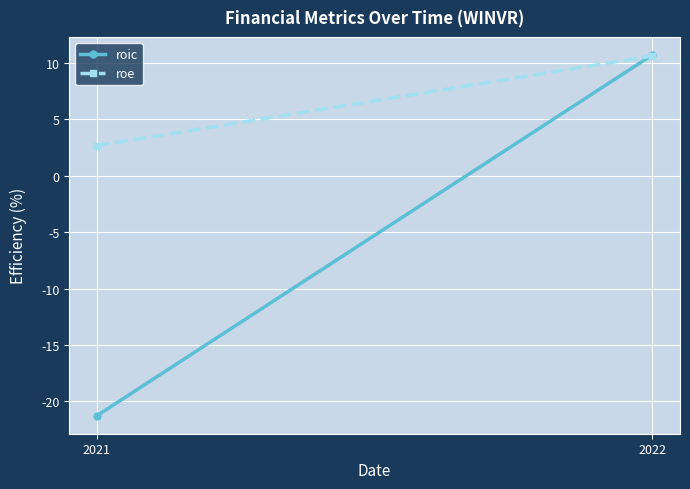

The value of roic at 2021 is -21.3. True or false?

True